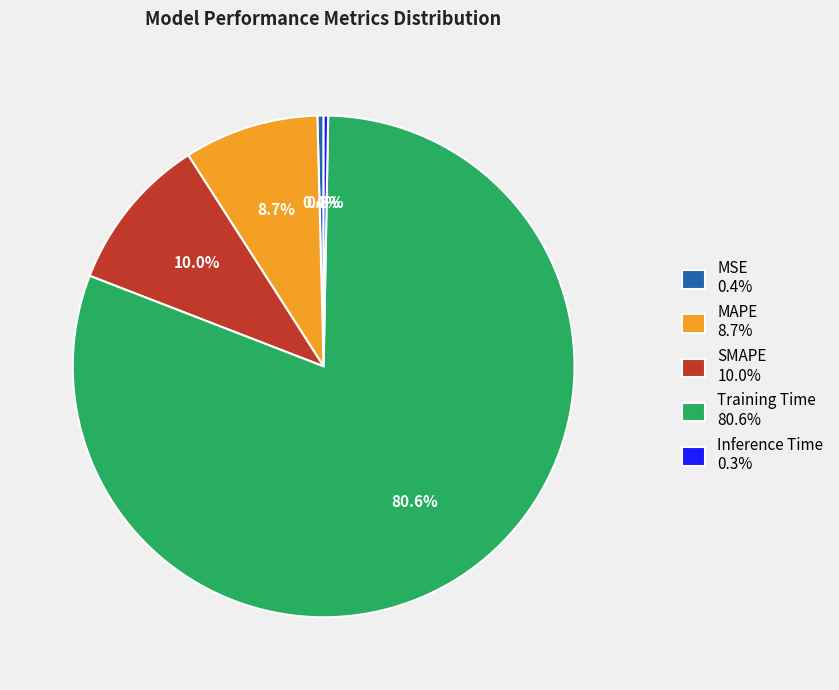

Count the number of slices in the pie.

5